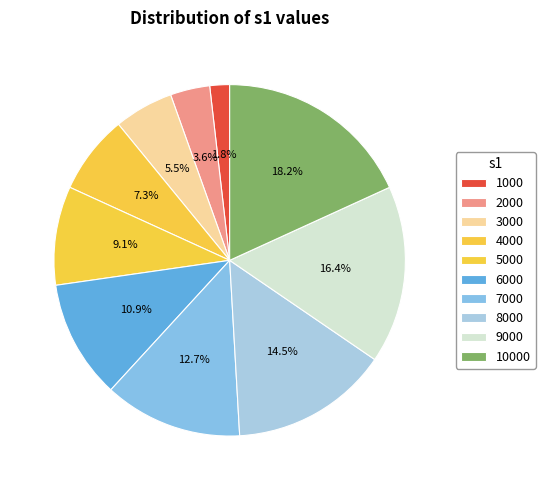

Count the number of slices in the pie.

10